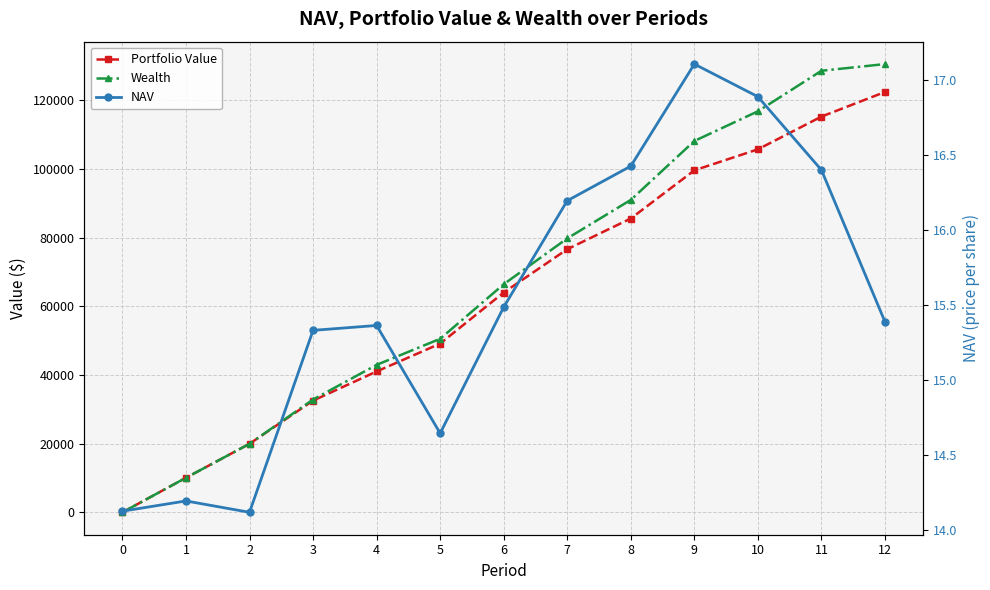

How many data points in NAV are above 15?

9